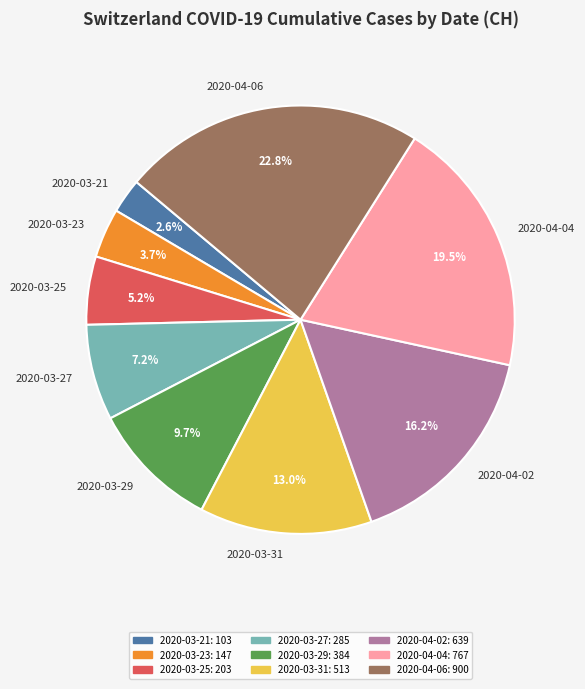

Is there a majority slice in this chart?

No